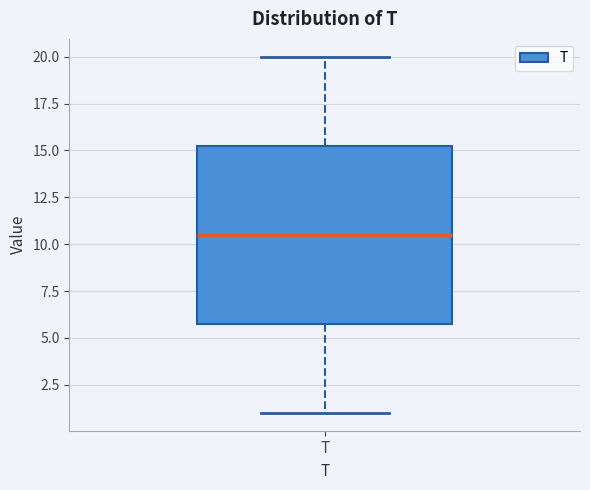

Transcribe this box plot: give where the median line is, the range the box spans, and where the two whiskers end, as read against the y-axis. The values are not printed on the chart, so give them approximately, as read against the axis.

median 10.5, box 6.0 to 15.5, whiskers 1.0 to 20.0